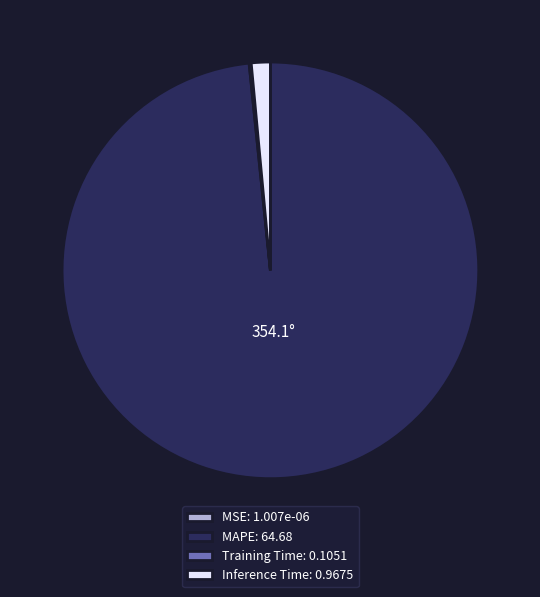

Is it true that Inference Time: 0.9675 is 16% of the pie?

False